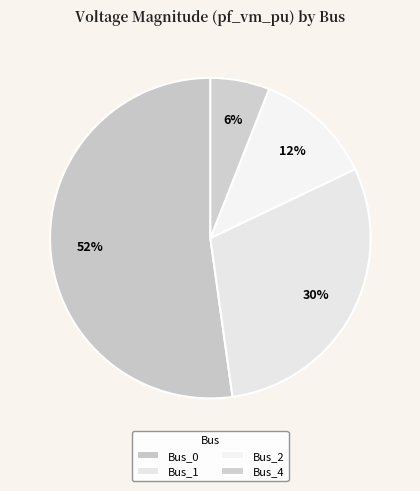

Does any single category account for the majority?

Yes